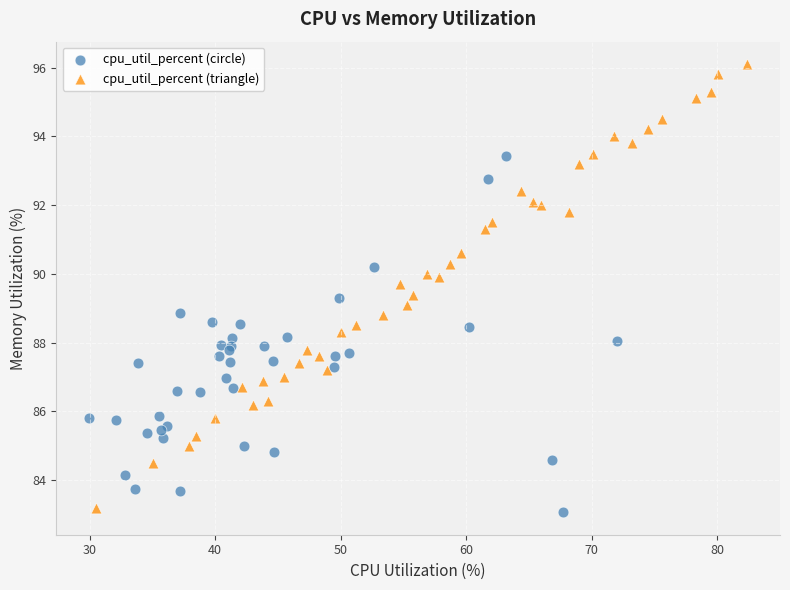

Which series contains the highest Y value?

cpu_util_percent (triangle)